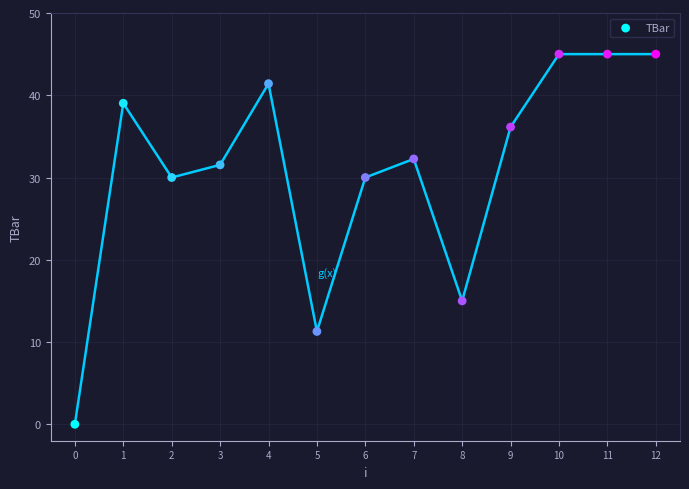

What is the range of Y values (max minus min)?

45.0